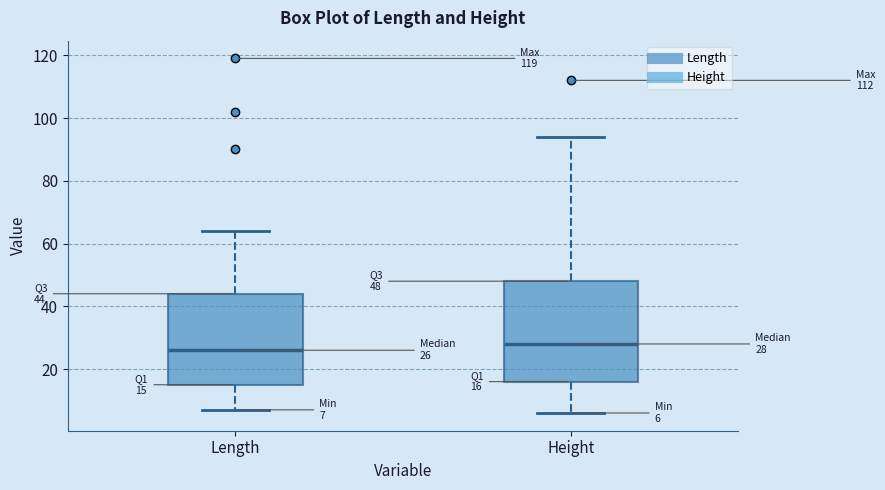

Comparing the boxes themselves (not the whiskers), which one is the tallest?

Height